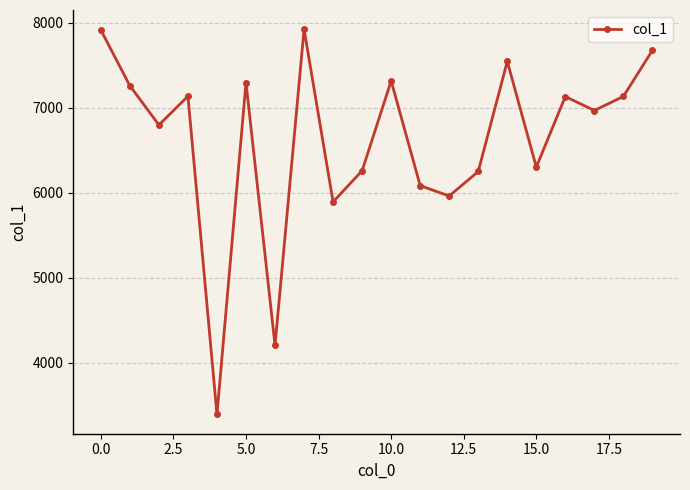

What is the value of the 20th point from the left?

7675